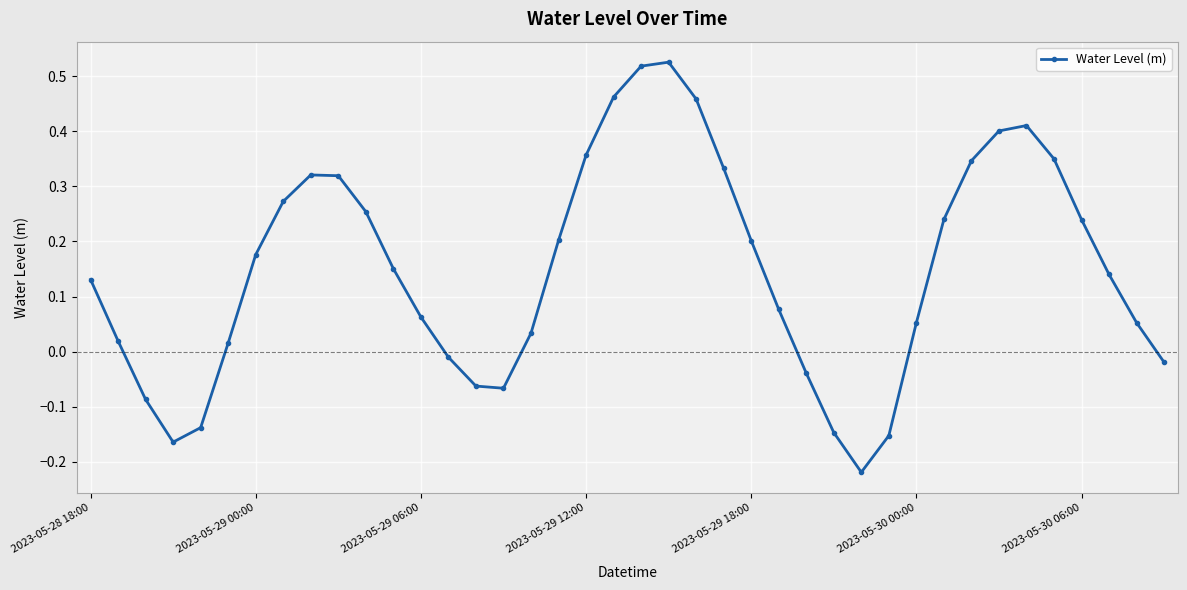

What is the sum of all values?

6.0